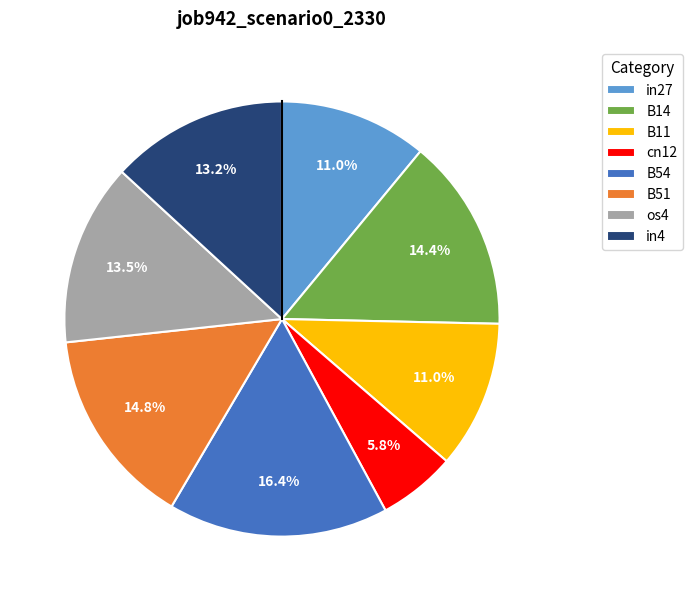

Is it true that B51 is 15% of the pie?

True